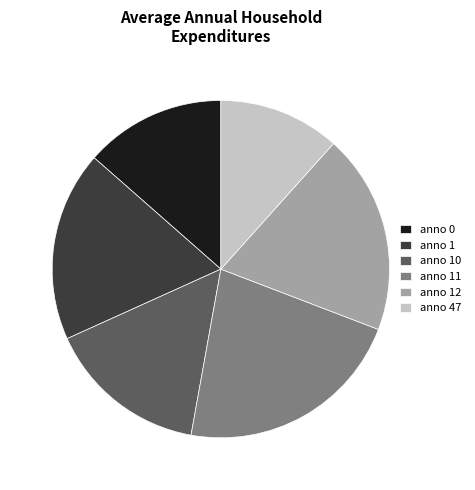

Combined, do anno 47 and anno 12 account for over 50%?

No